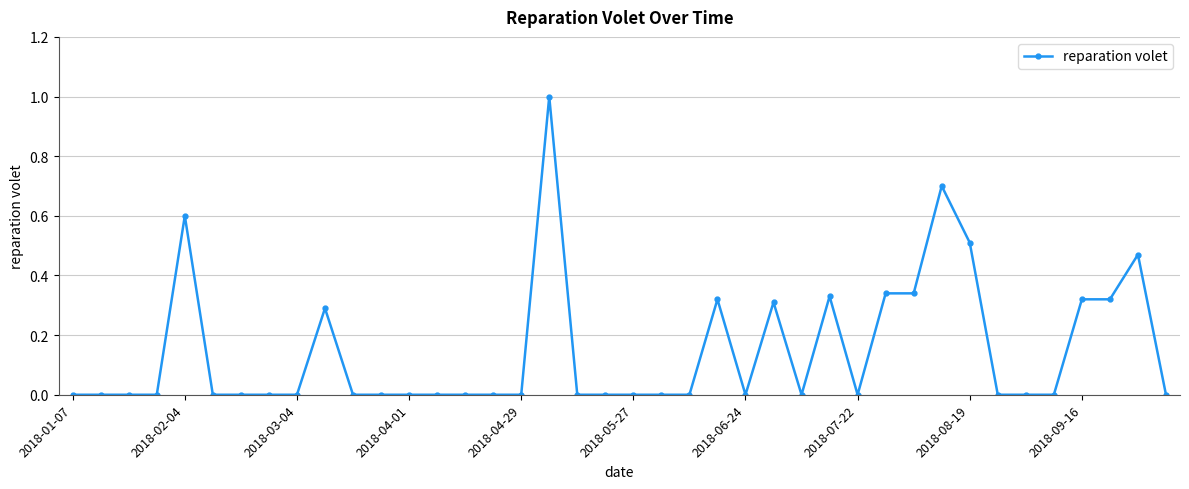

What is the maximum value shown in the chart?

1.0